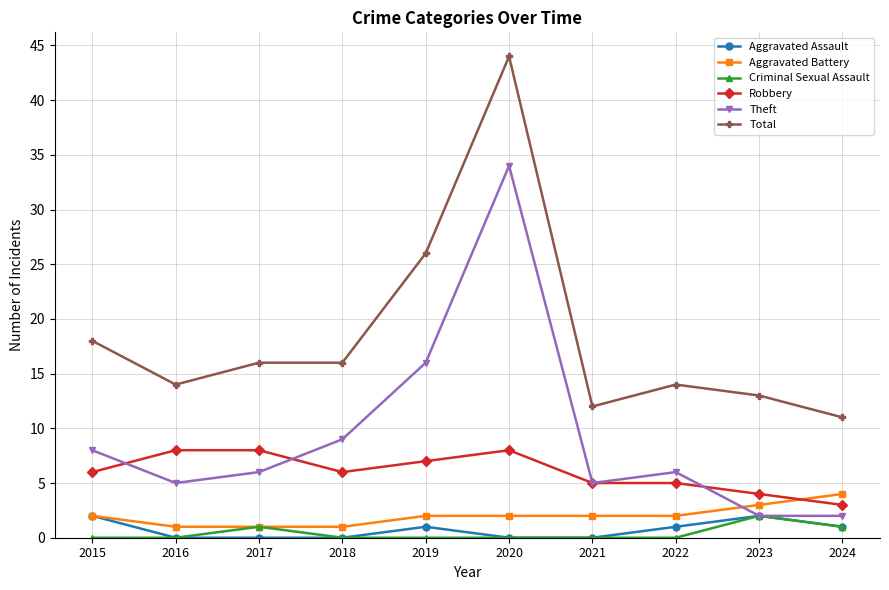

Read the Total value at 2024.

11